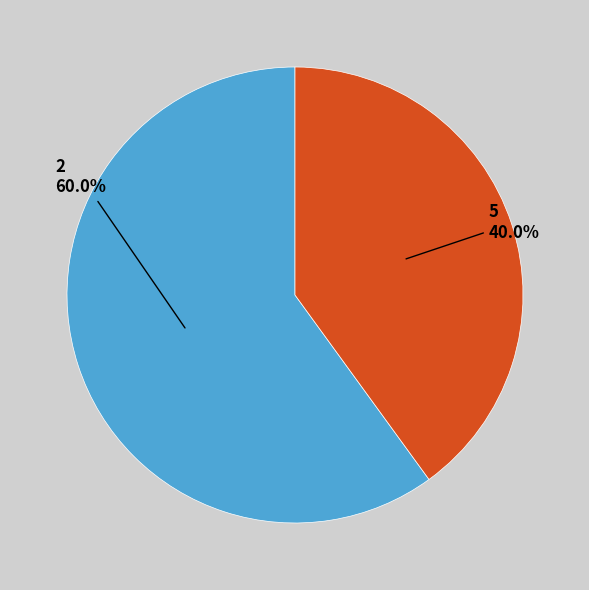

Is there a majority slice in this chart?

Yes